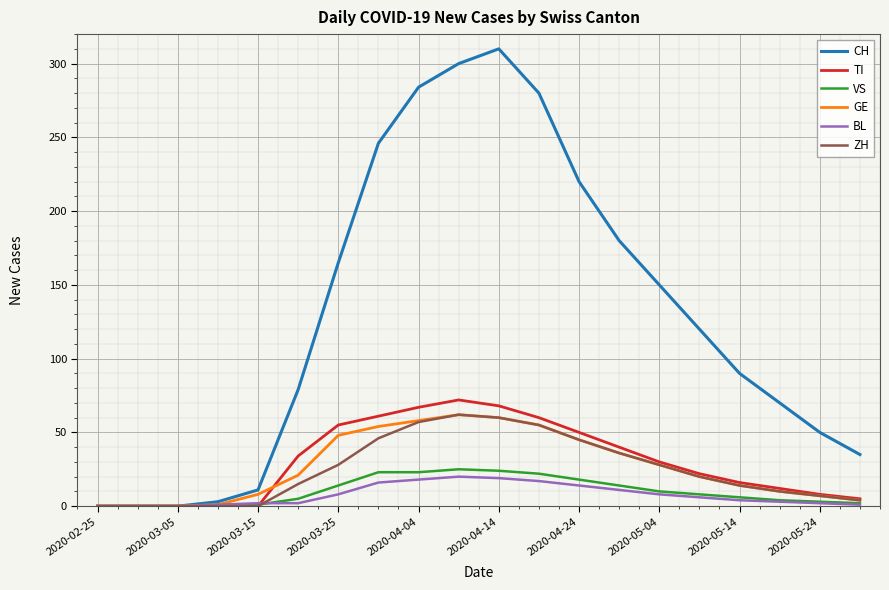

Which series has the largest range (max minus min)?

CH